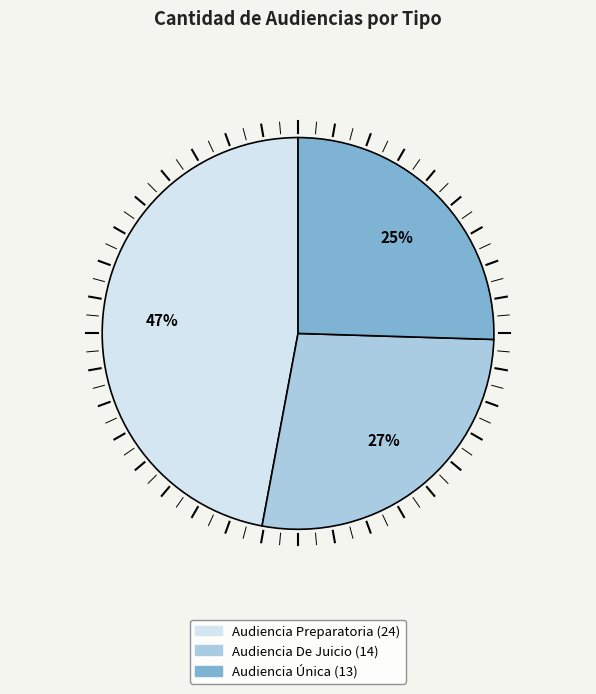

To the nearest percent, what percentage of the pie is Audiencia Única?

25%